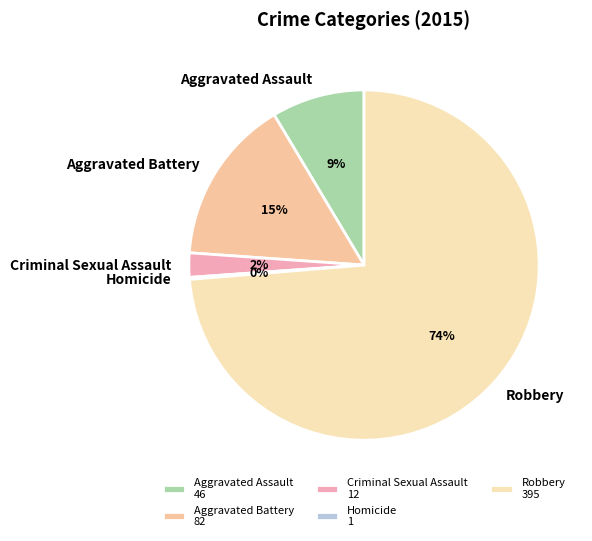

Does Aggravated Battery account for over 50% of the chart?

No